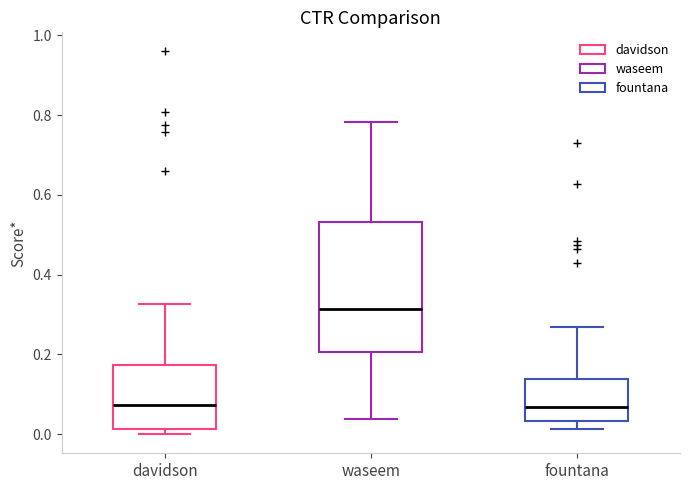

Comparing the boxes themselves (not the whiskers), which one is the tallest?

waseem